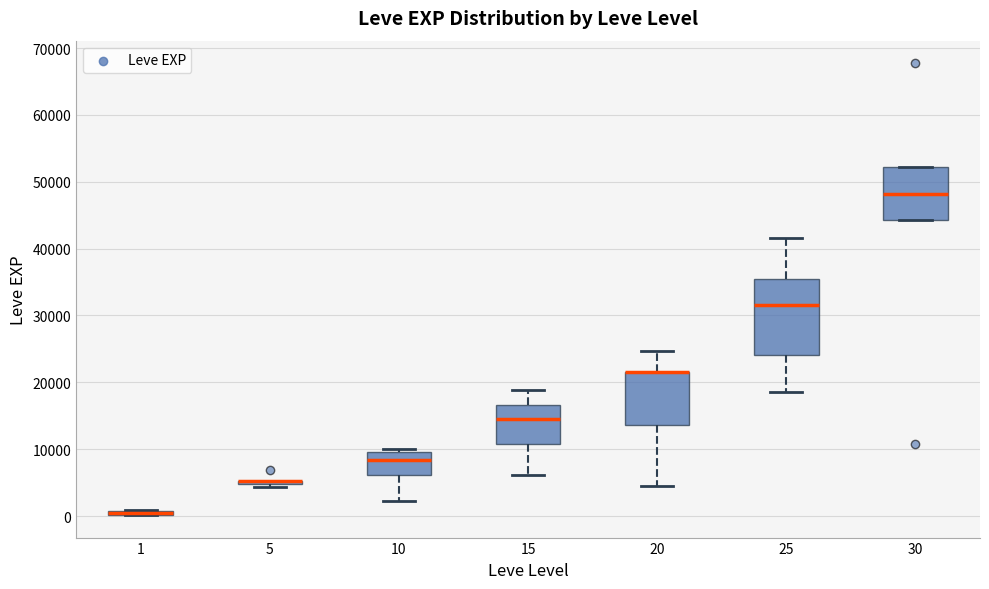

Comparing the boxes themselves (not the whiskers), which one is the tallest?

25